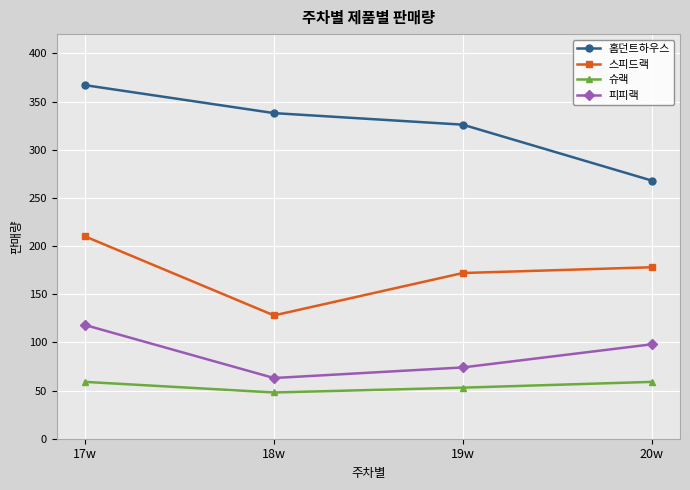

What is the difference between the second highest and minimum values in the 홈던트하우스 series?

70